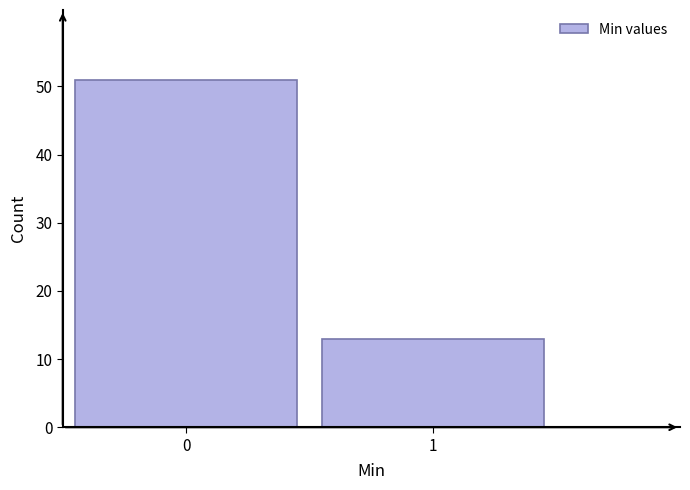

Reading left to right, what are all the values shown in this chart?

0=51	1=13